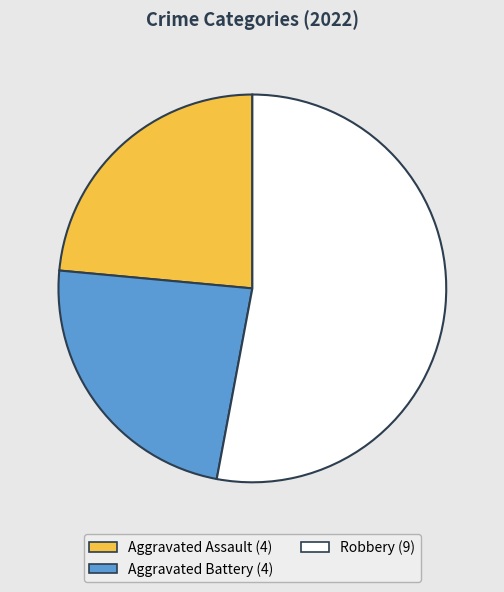

Is there any slice that represents more than half of the pie?

Yes